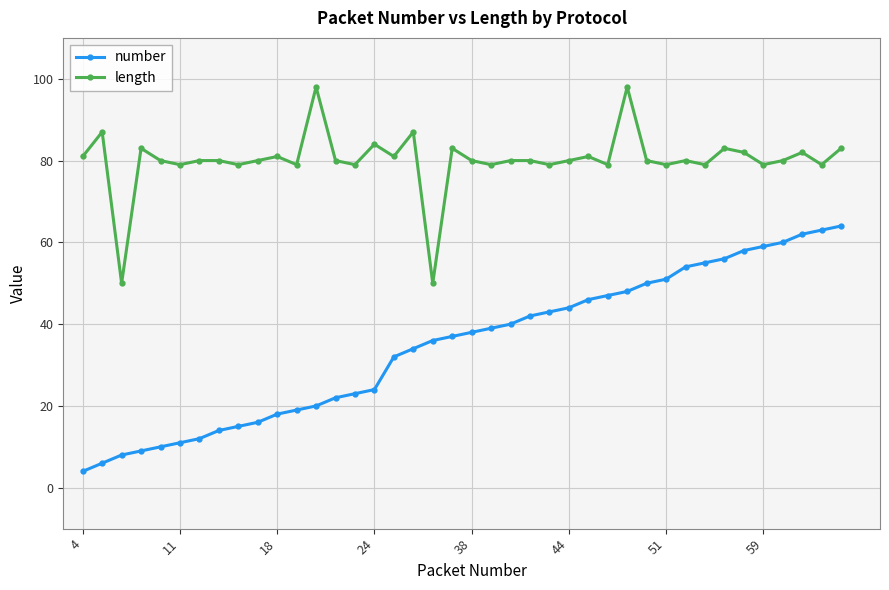

What are all the series names shown in the legend?

number, length